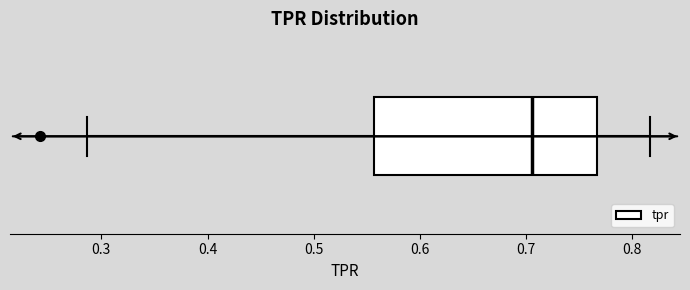

Where is the right edge of the box on the x-axis? The values are not printed on the chart, so give them approximately, as read against the axis.

0.77